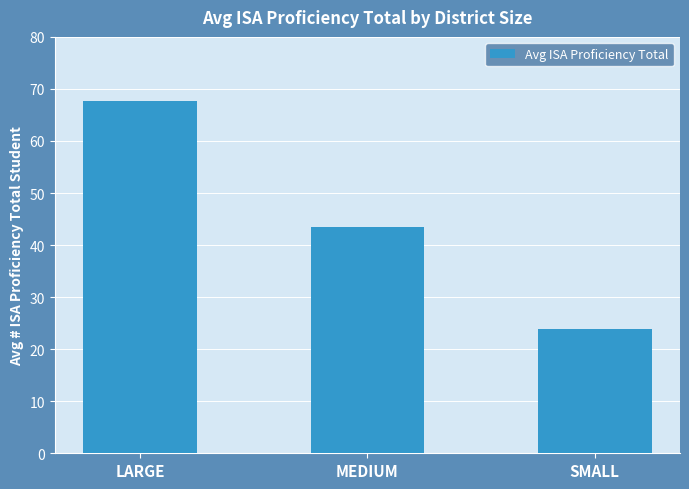

The value at LARGE is 92.2. True or false?

False